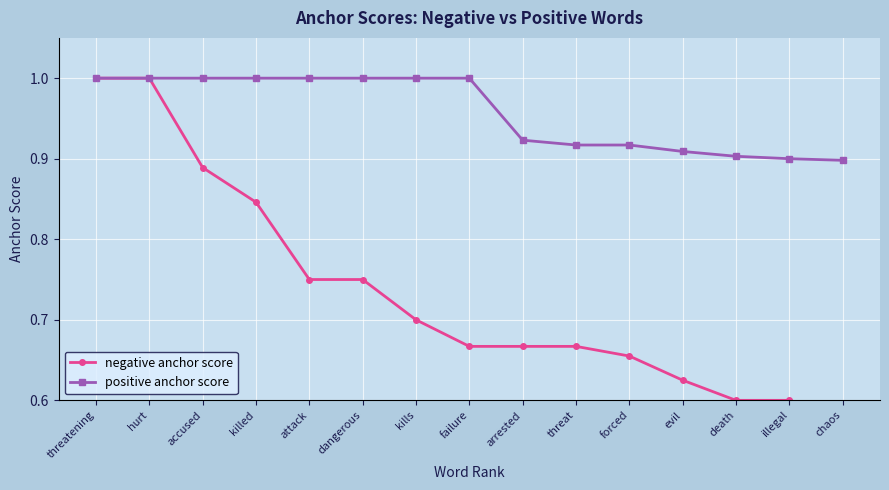

Which series changed the most between threatening and evil?

negative anchor score